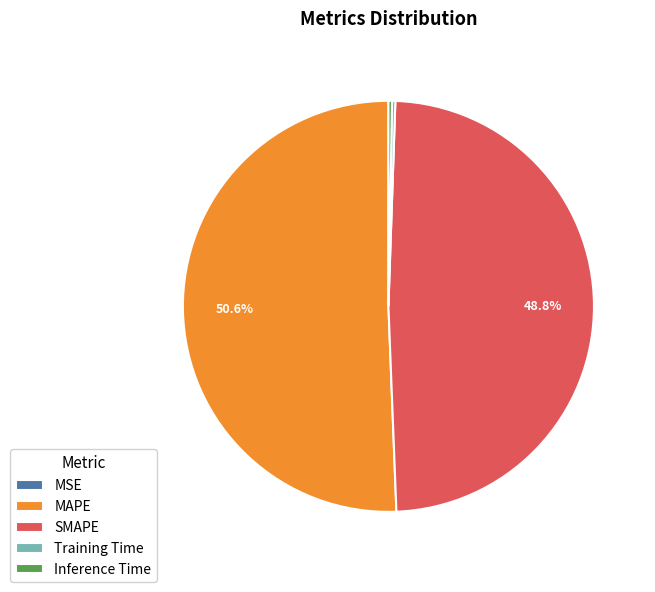

Which slice is the largest?

MAPE